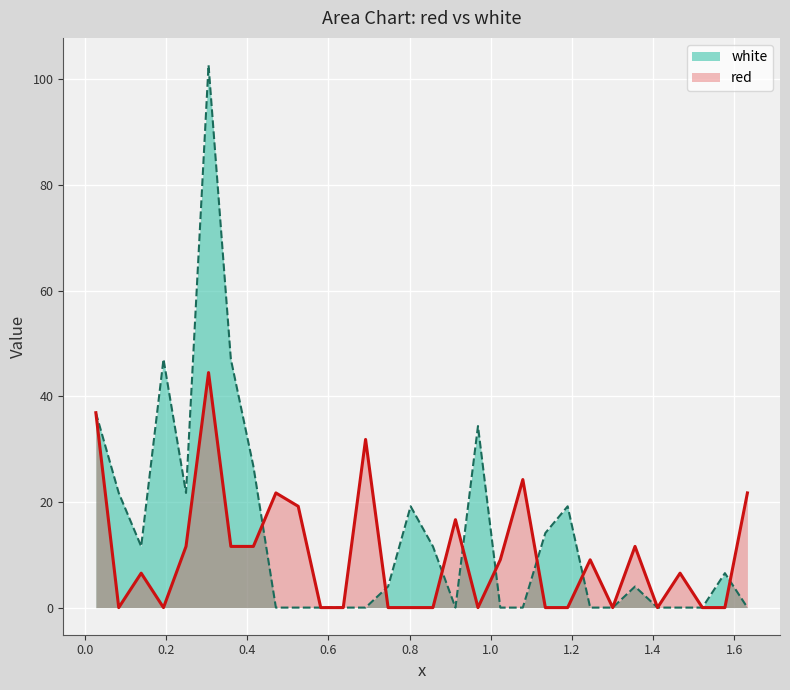

Count the number of categories in the chart.

30